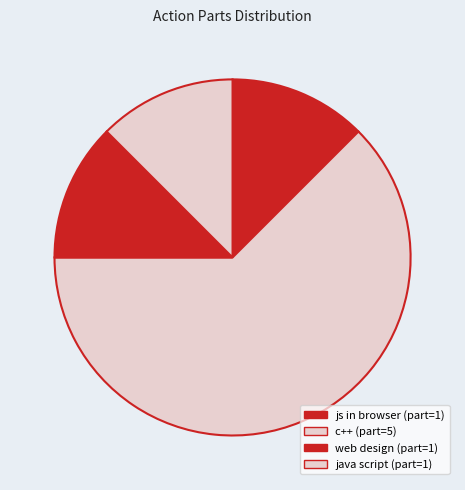

Do c++ and js in browser together represent more than half of the pie?

Yes